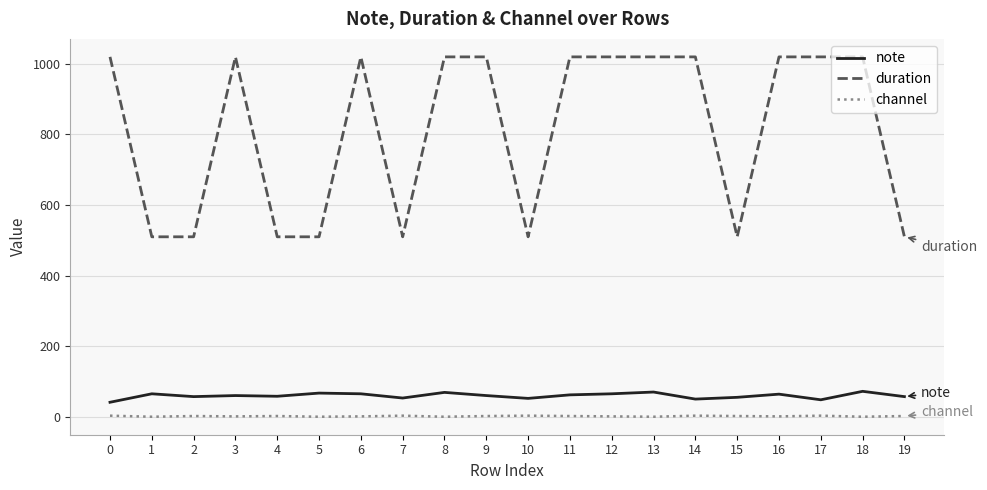

True or false: note has more than 1 interior local peaks.

True